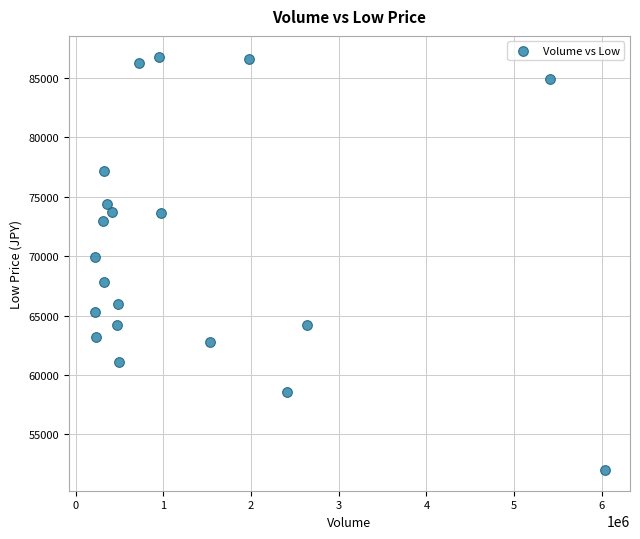

What is the range of X values (max minus min)?

5815364